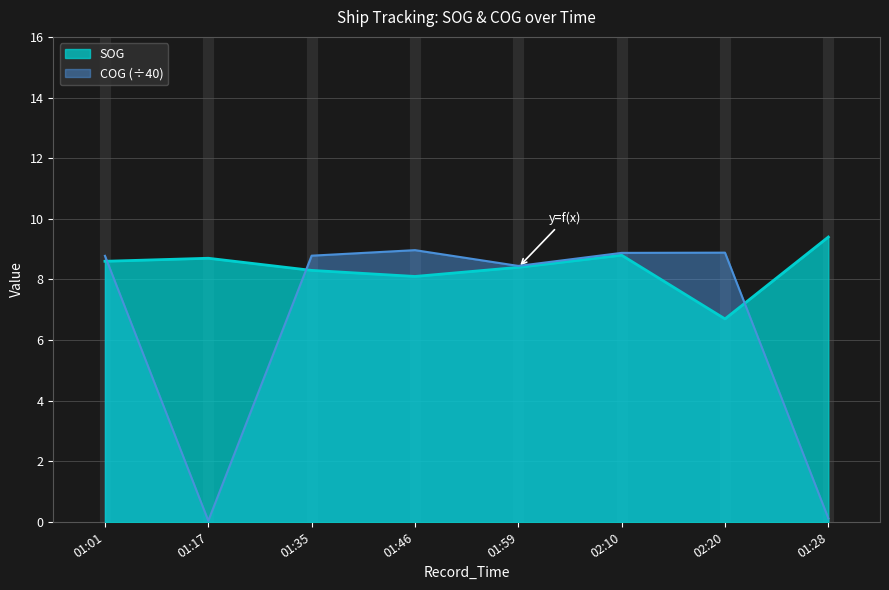

What are all the series names shown in the legend?

SOG, COG (÷40)